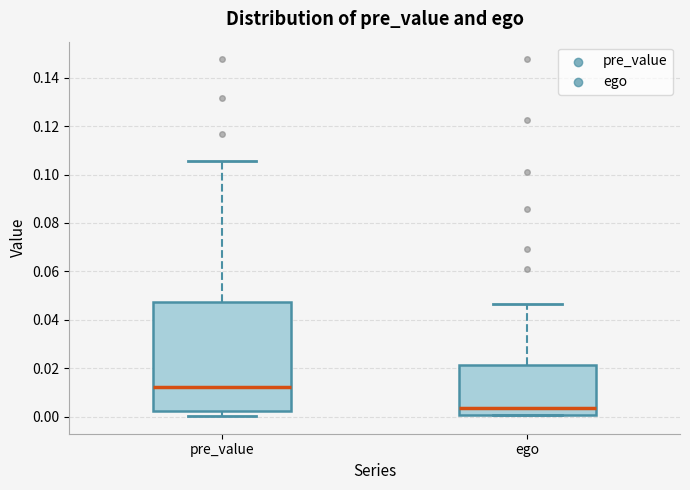

Reading left to right, transcribe this box plot: for each box, give where its median line is, the range the box spans, and where its two whiskers end, as read against the y-axis. The values are not printed on the chart, so give them approximately, as read against the axis.

pre_value: median 0.012, box 0.002 to 0.048, whiskers 0.000 to 0.106
ego: median 0.004, box 0.000 to 0.022, whiskers 0.000 to 0.046